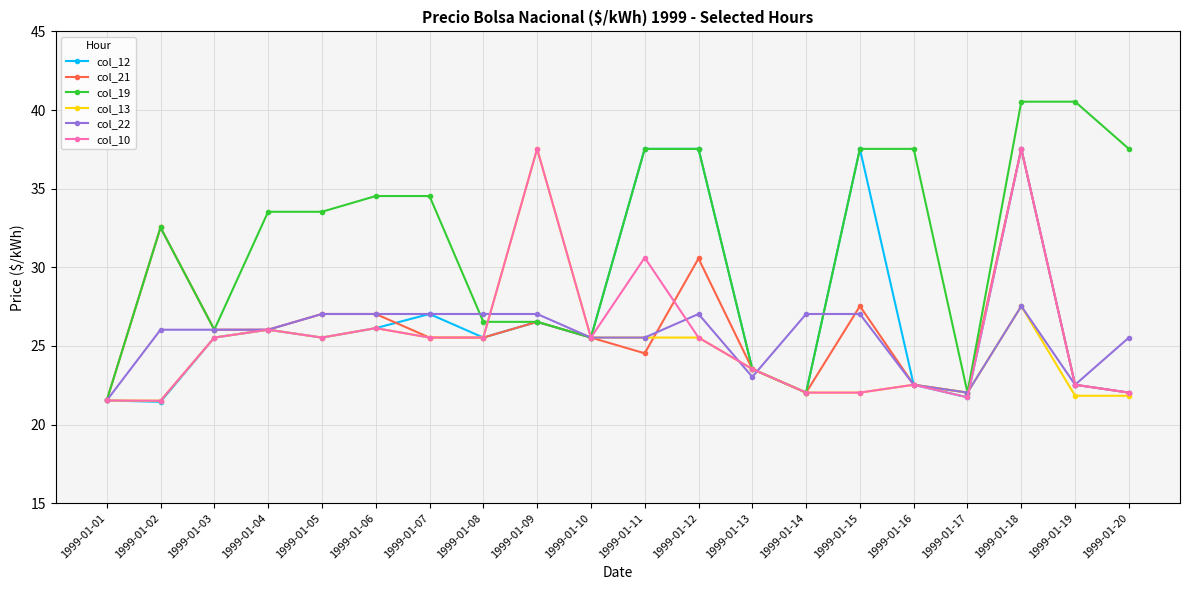

True or false: col_19 and col_10 cross at least once.

True